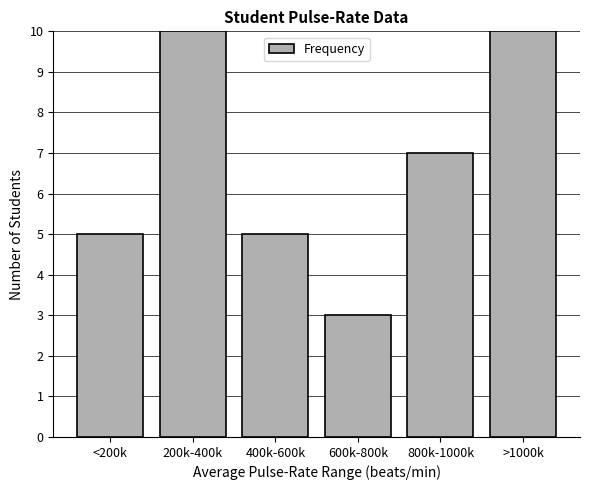

Reading left to right, what are all the values shown in this chart?

5	10	5	3	7	10